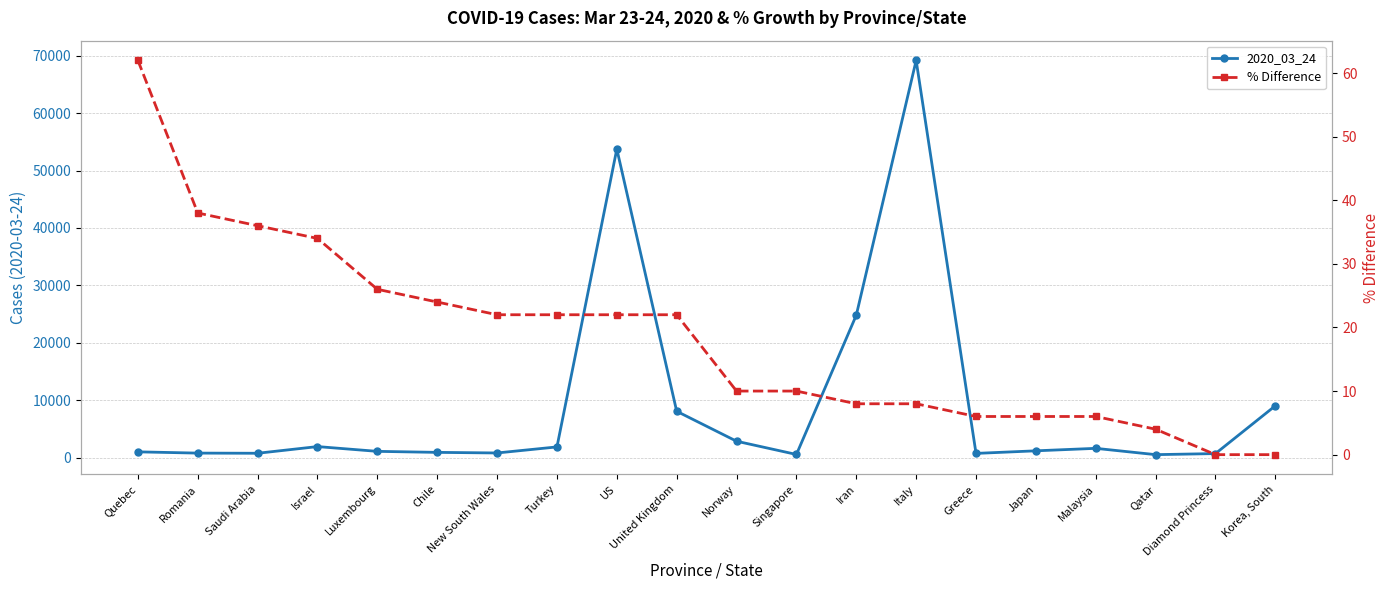

True or false: % Difference and 2020_03_24 intersect in this chart.

False